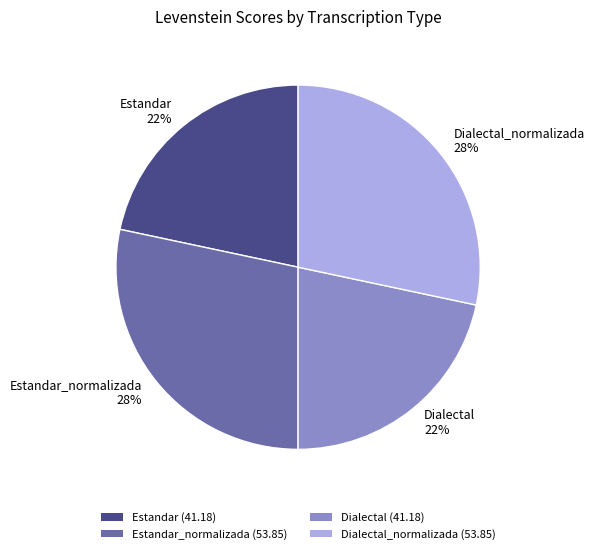

Does Estandar_normalizada represent more than half of the total?

No